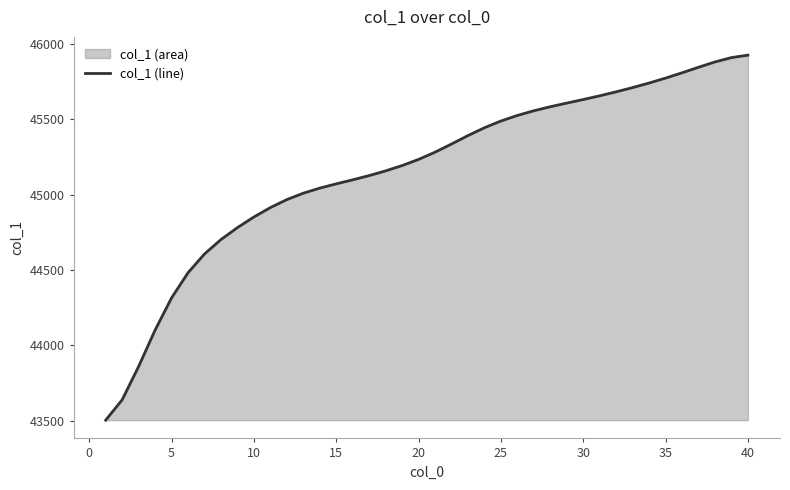

What is the value of the 14th point from the left?

45043.8